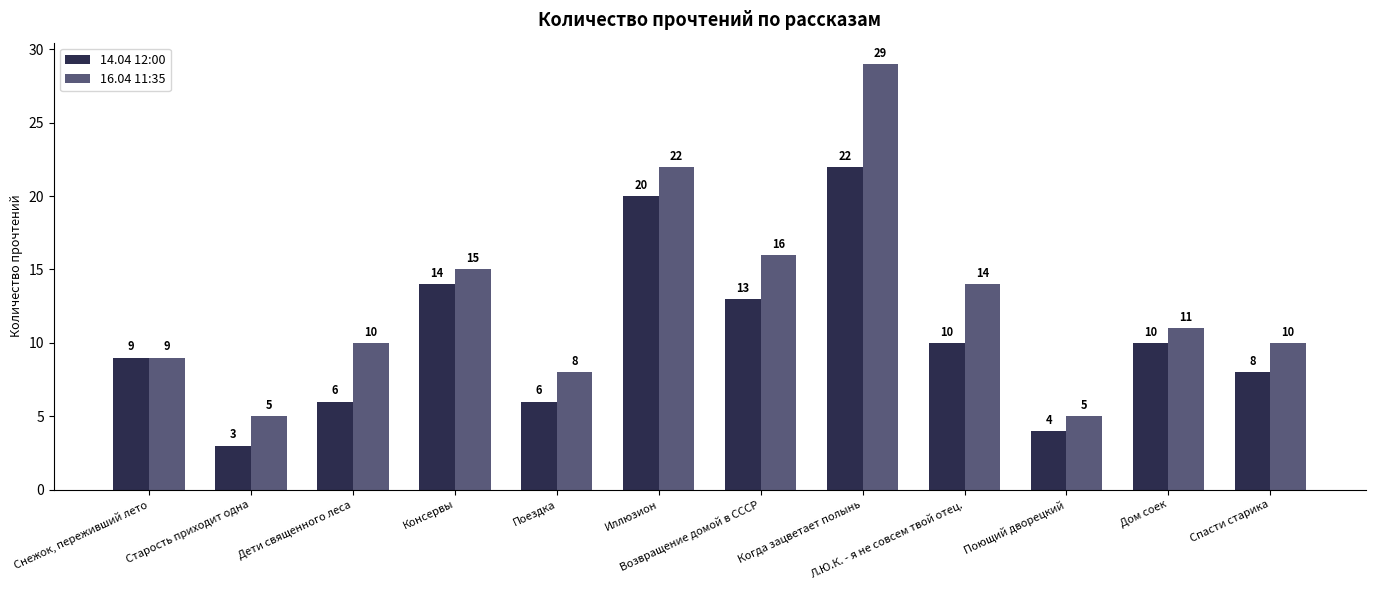

What is the lowest value of the 14.04 12:00 series?

3